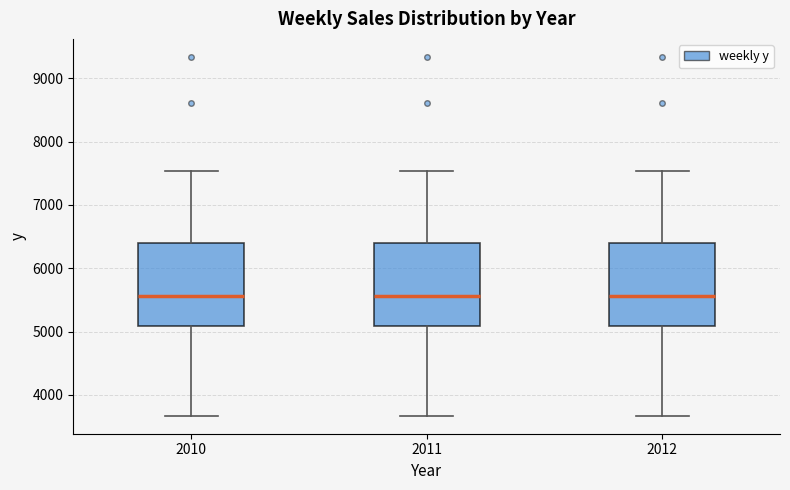

Reading left to right, read every box against the y-axis: the position of its median line, the range the box covers, and the ends of its whiskers. The values are not printed on the chart, so give them approximately, as read against the axis.

2010: median 5600, box 5100 to 6400, whiskers 3700 to 7500
2011: median 5600, box 5100 to 6400, whiskers 3700 to 7500
2012: median 5600, box 5100 to 6400, whiskers 3700 to 7500